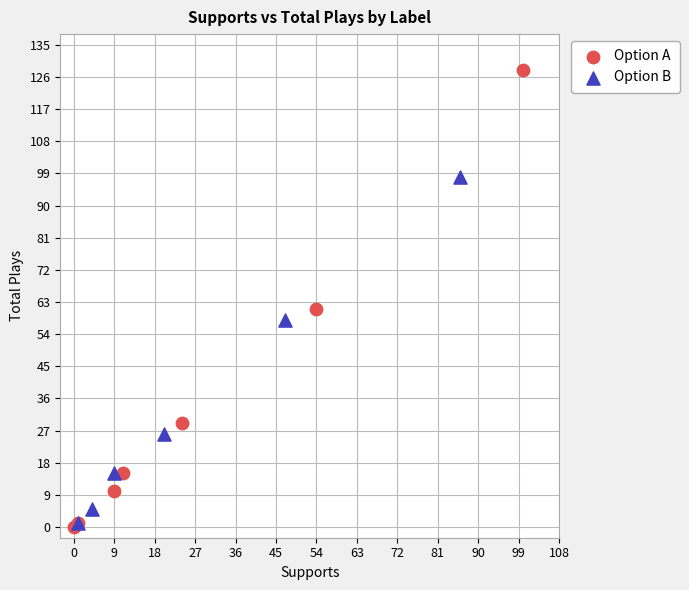

What are all the series names shown in the legend?

Option A, Option B